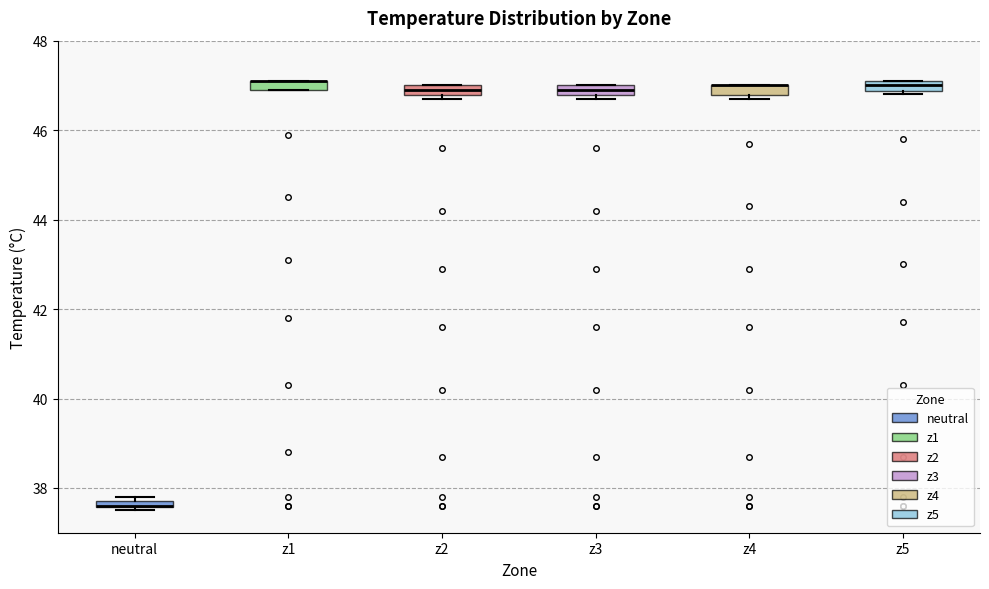

Where is the upper edge of the box for z4 on the y-axis? The values are not printed on the chart, so give them approximately, as read against the axis.

47.0